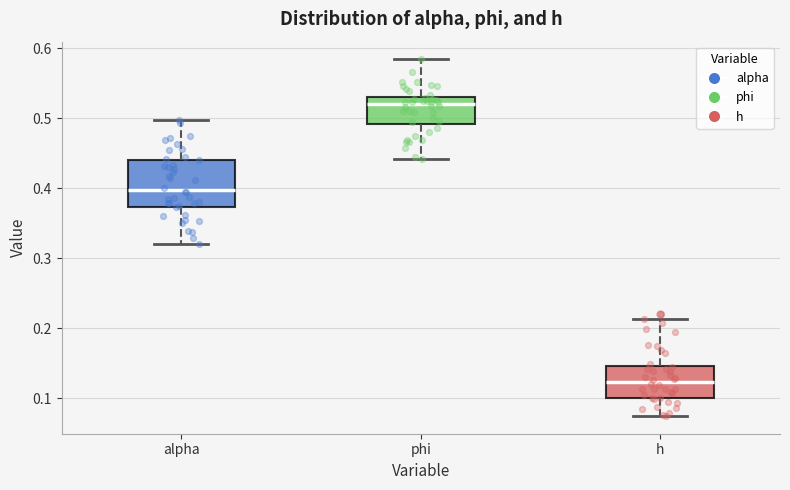

Reading left to right, read every box against the y-axis: the position of its median line, the range the box covers, and the ends of its whiskers. The values are not printed on the chart, so give them approximately, as read against the axis.

alpha: median 0.40, box 0.37 to 0.44, whiskers 0.32 to 0.50
phi: median 0.52, box 0.49 to 0.53, whiskers 0.44 to 0.58
h: median 0.12, box 0.10 to 0.15, whiskers 0.08 to 0.21